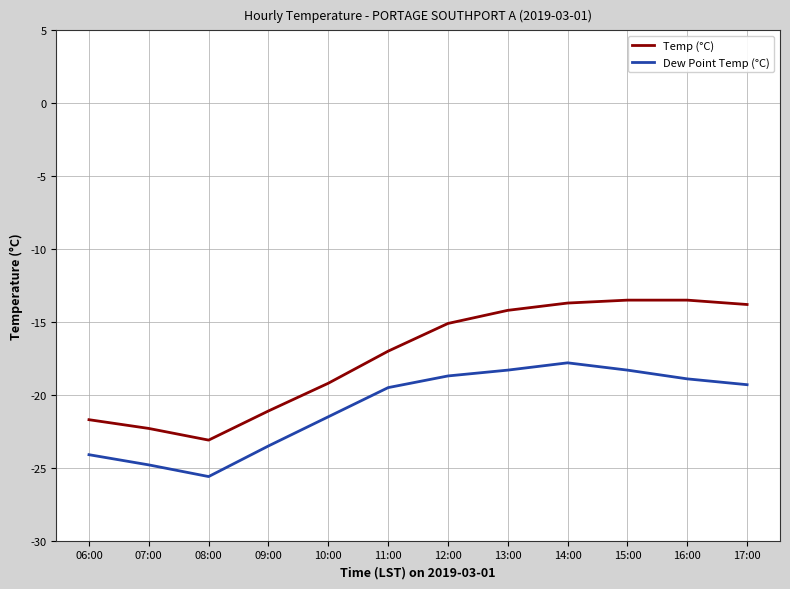

What is the difference between the second highest and minimum values in the Temp (°C) series?

9.6